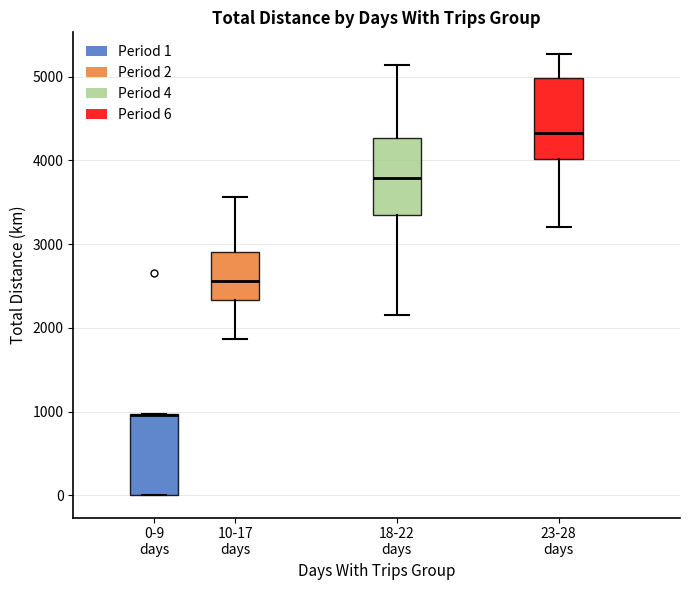

Reading left to right, transcribe this box plot: for each box, give where its median line is, the range the box spans, and where its two whiskers end, as read against the y-axis. The values are not printed on the chart, so give them approximately, as read against the axis.

0-9 days: median 1000 (drawn on the box's upper edge), box 0 to 1000, whiskers 0 to 1000
10-17 days: median 2600, box 2300 to 2900, whiskers 1900 to 3600
18-22 days: median 3800, box 3300 to 4300, whiskers 2200 to 5100
23-28 days: median 4300, box 4000 to 5000, whiskers 3200 to 5300